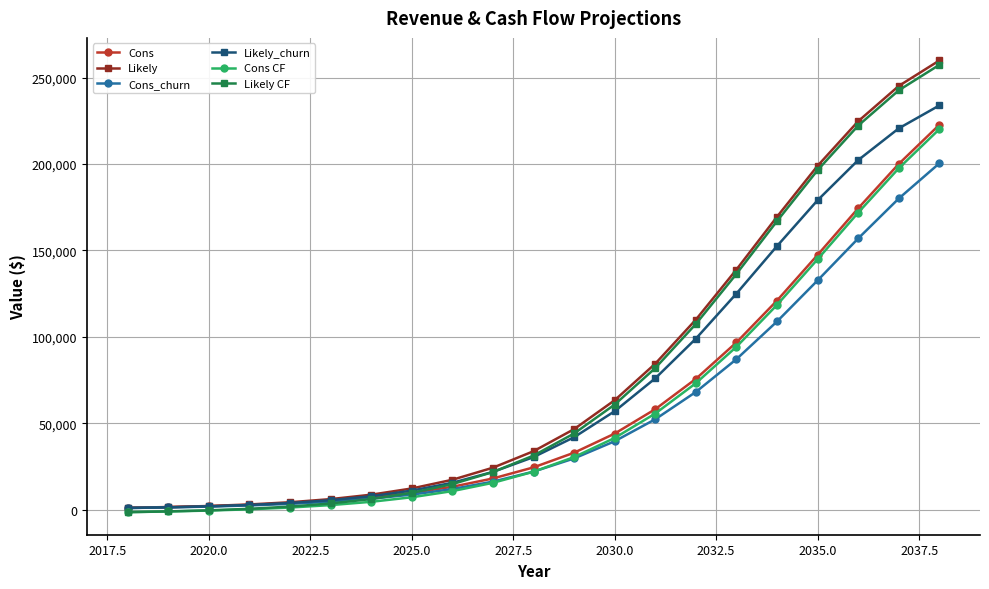

What is the highest value of the Cons series?

222708.0